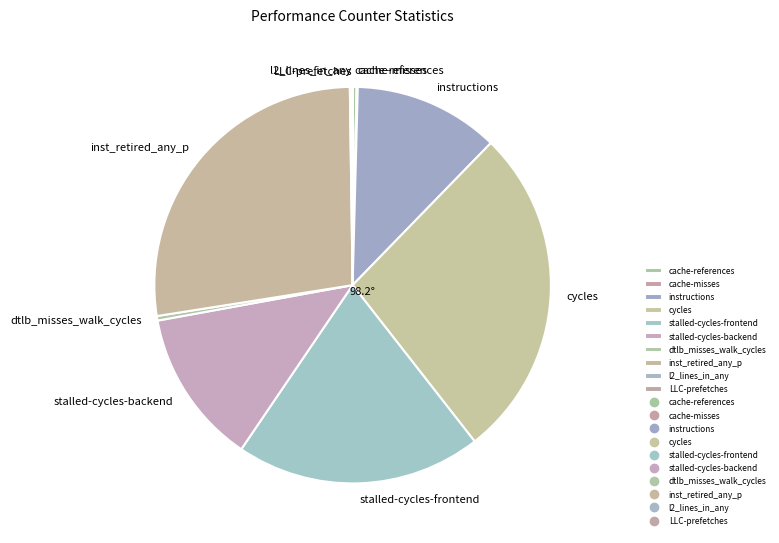

Is it true that instructions is 2% of the pie?

False